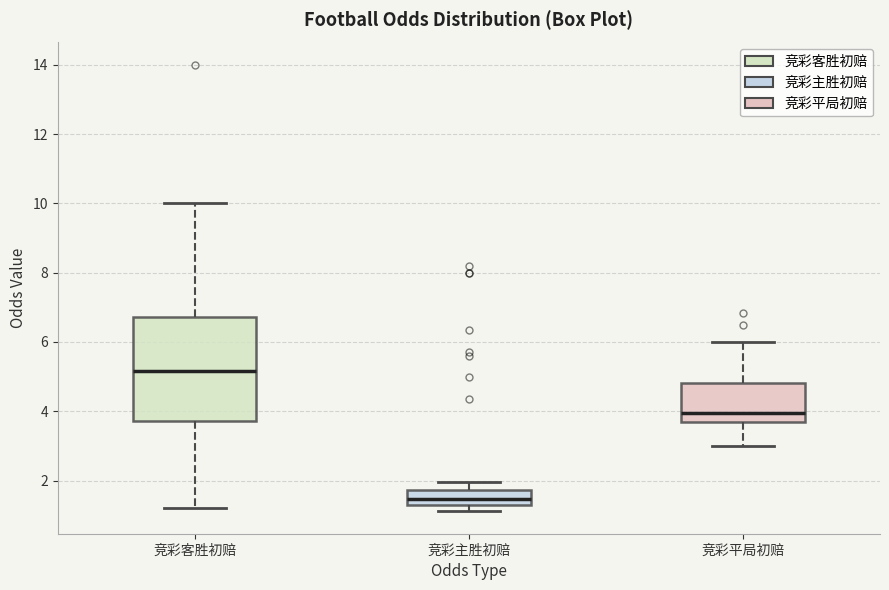

Reading left to right, read every box against the y-axis: the position of its median line, the range the box covers, and the ends of its whiskers. The values are not printed on the chart, so give them approximately, as read against the axis.

竞彩客胜初赔: median 5.2, box 3.8 to 6.8, whiskers 1.2 to 10.0
竞彩主胜初赔: median 1.4, box 1.2 to 1.8, whiskers 1.2 (just below the box's lower edge) to 2.0
竞彩平局初赔: median 4.0, box 3.8 to 4.8, whiskers 3.0 to 6.0